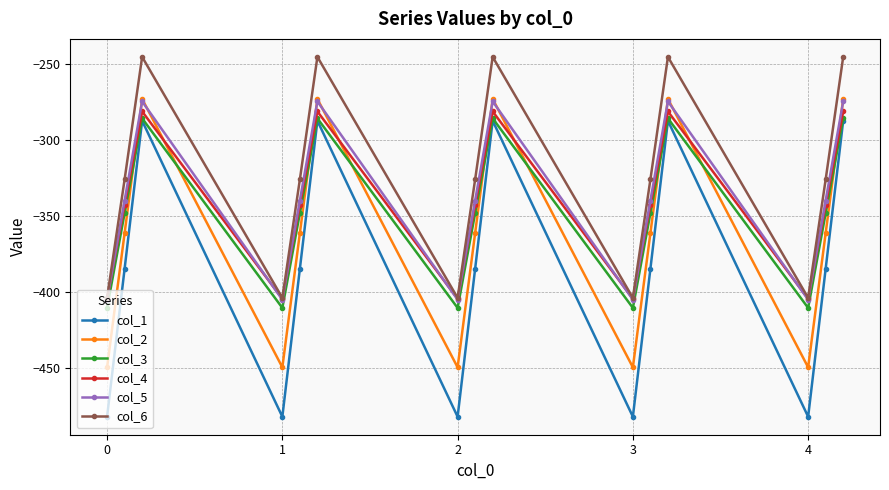

What is the maximum value shown in the chart?

-245.0